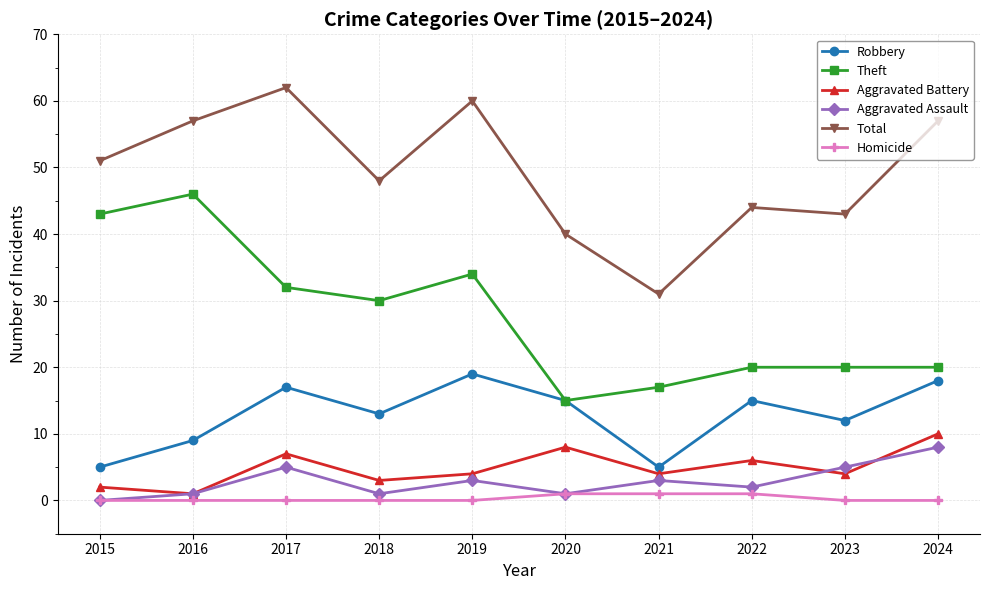

What is the total value across all series at 2024?

113